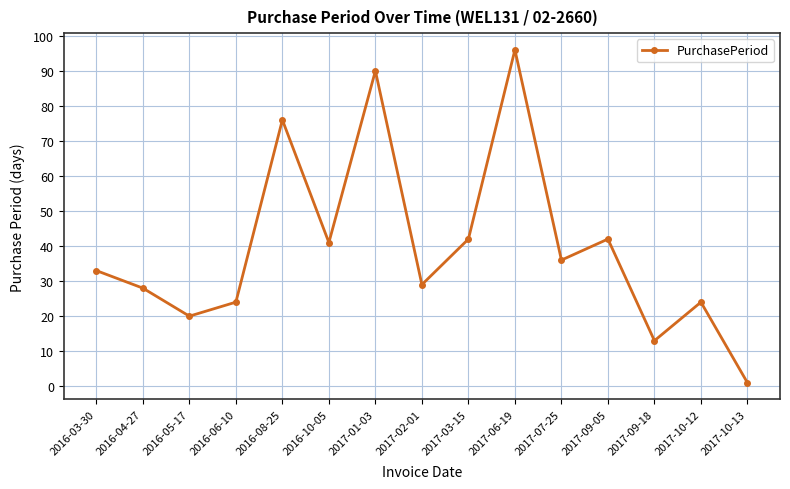

What is the change in value from 2016-10-05 to 2017-01-03?

+49